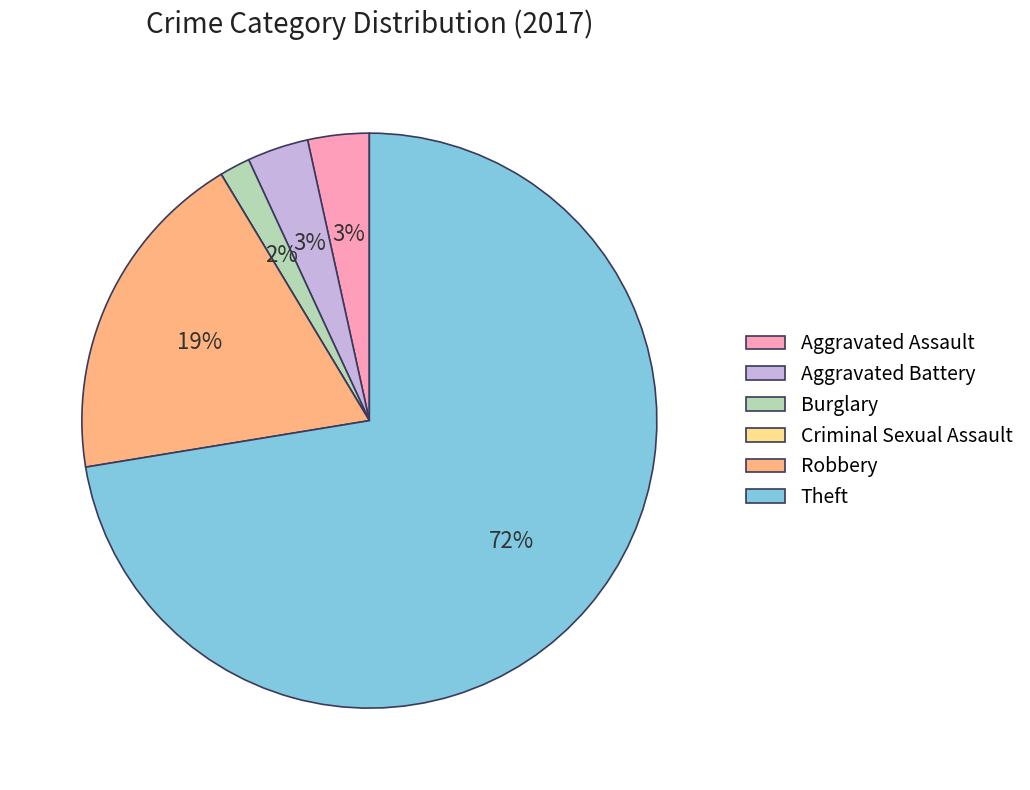

What percentage is the Burglary slice, to the nearest percent?

2%